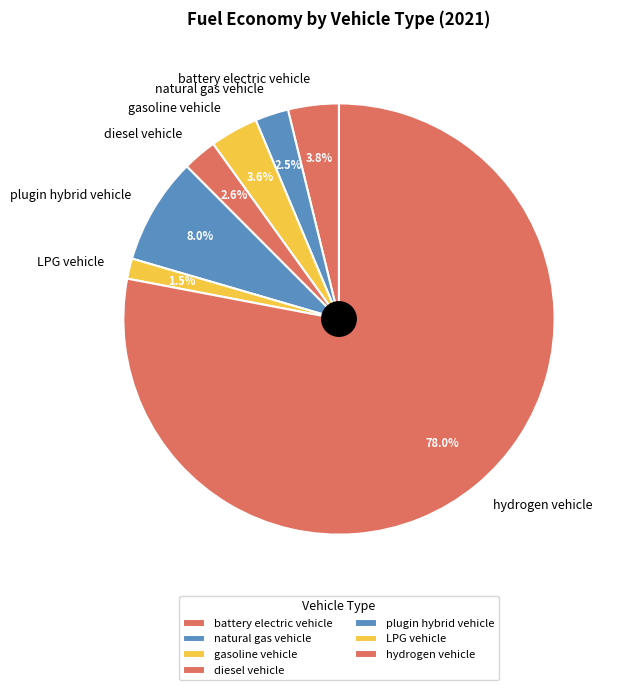

What percentage do gasoline vehicle and LPG vehicle together represent?

5.1%